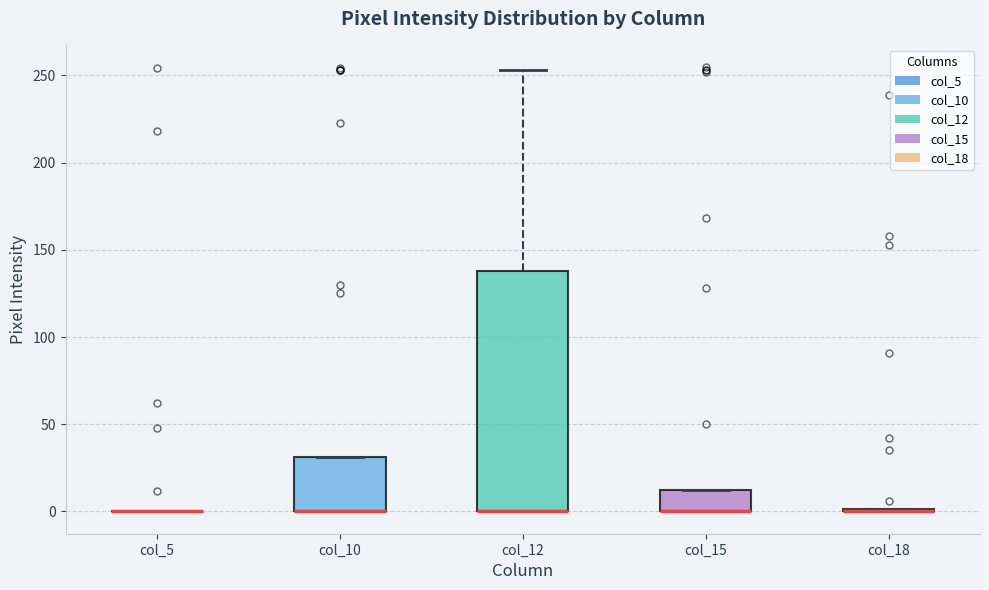

Which box is the tallest, from its lower edge to its upper edge?

col_12